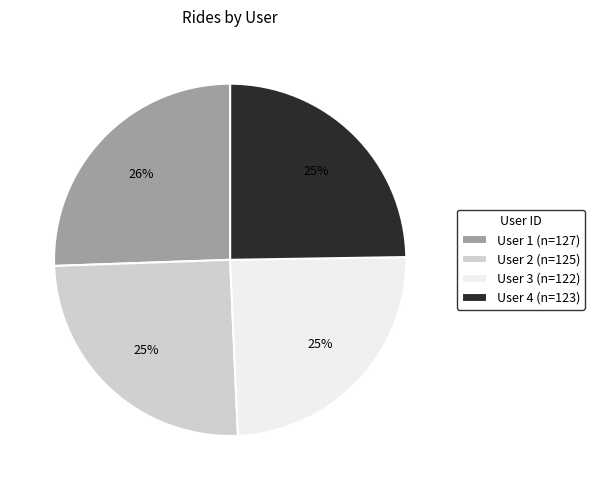

To the nearest percent, what is the combined percentage of User 2 and User 4?

50%